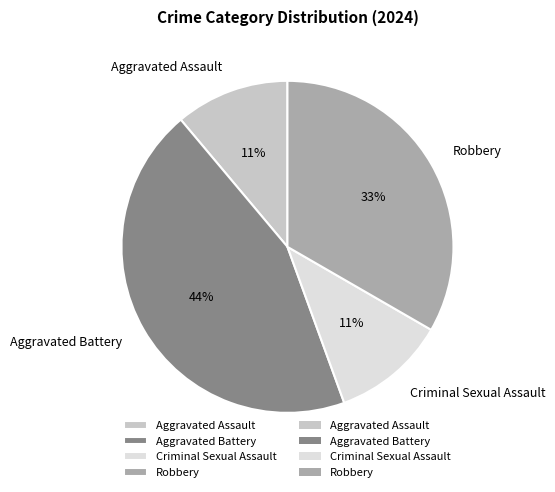

To the nearest percent, what is the average slice percentage?

25%